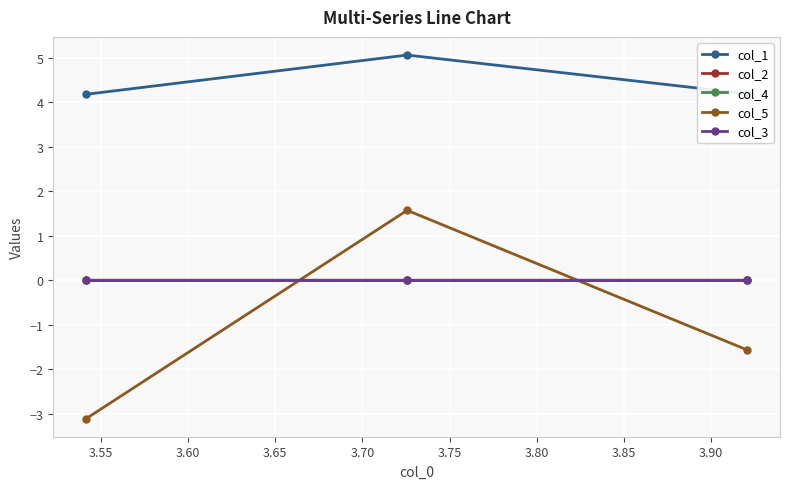

Which series has the largest range (max minus min)?

col_5